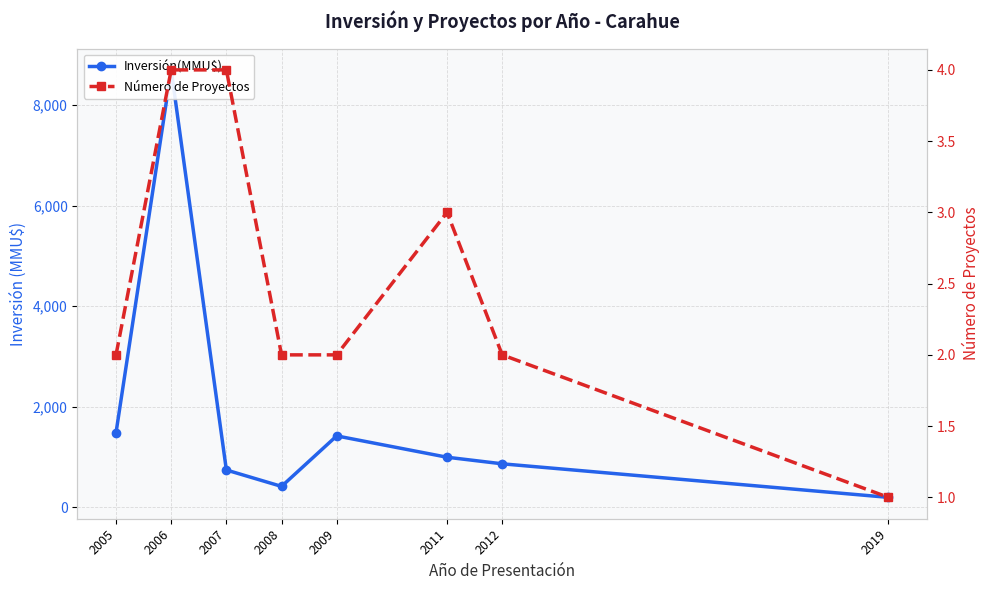

Where does the Número de Proyectos series first go above 2?

2006